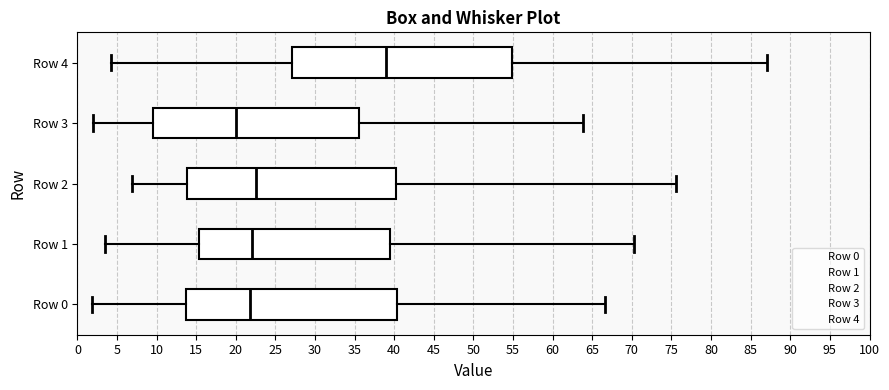

Reading bottom to top, transcribe this box plot: for each box, give where its median line is, the range the box spans, and where its two whiskers end, as read against the x-axis. The values are not printed on the chart, so give them approximately, as read against the axis.

Row 0: median 22.0, box 13.5 to 40.5, whiskers 2.0 to 66.5
Row 1: median 22.0, box 15.5 to 39.5, whiskers 3.5 to 70.0
Row 2: median 22.5, box 14.0 to 40.0, whiskers 7.0 to 75.5
Row 3: median 20.0, box 9.5 to 35.5, whiskers 2.0 to 64.0
Row 4: median 39.0, box 27.0 to 55.0, whiskers 4.5 to 87.0